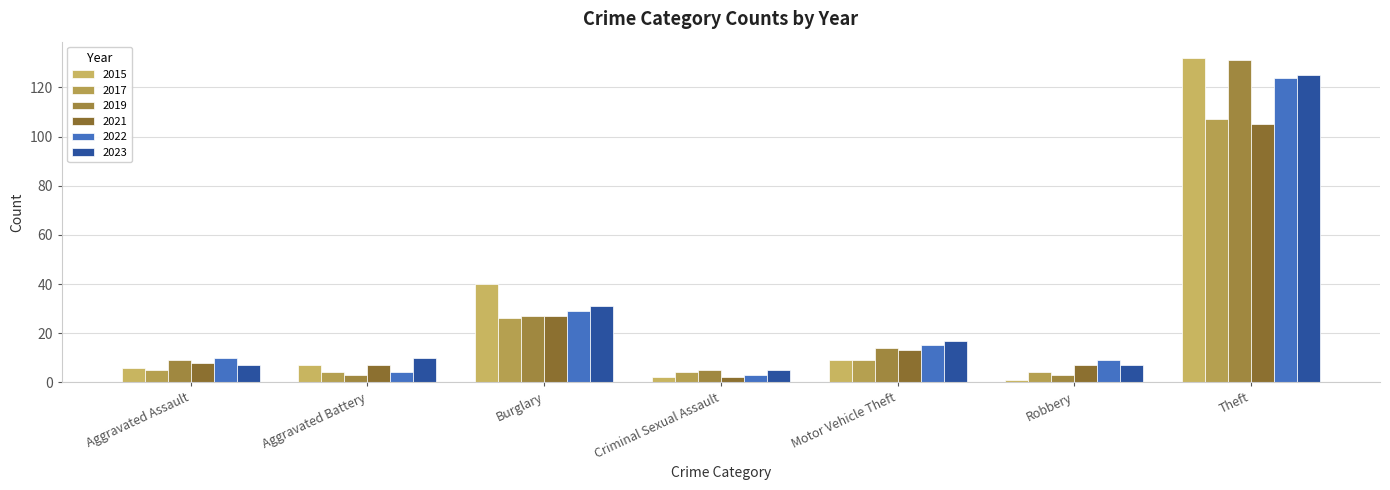

At which label is 2023 closest to 65?

Burglary